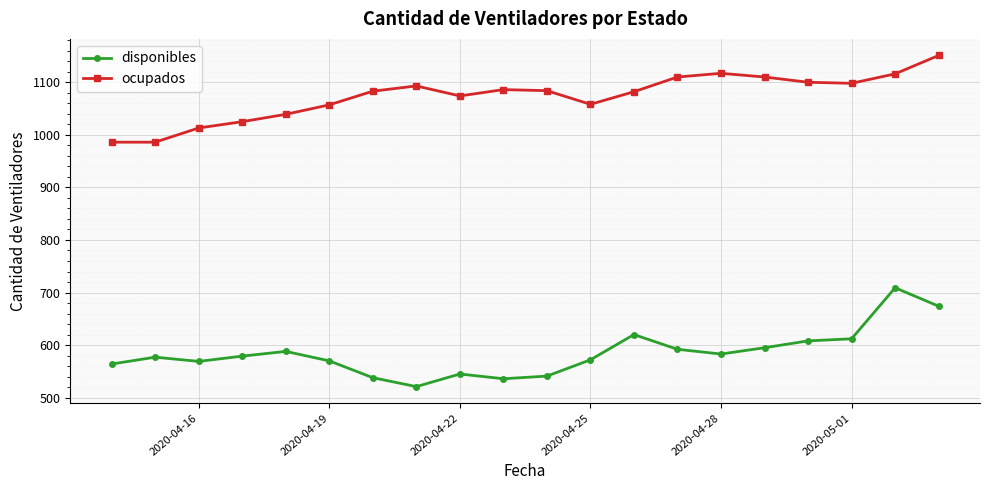

What is the difference between the second highest and minimum values in the ocupados series?

131